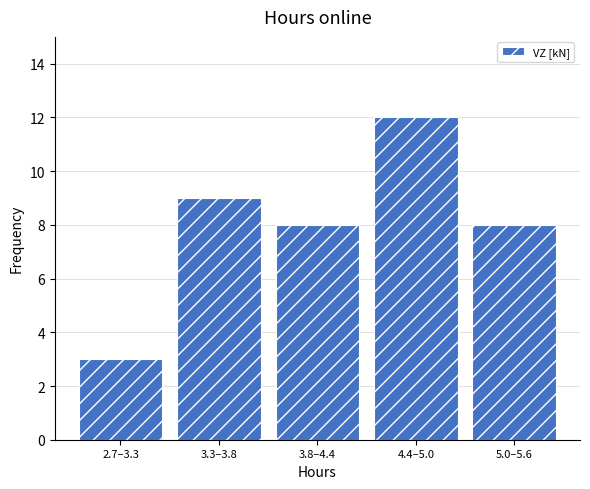

Reading left to right, extract all data points from this chart.

2.7–3.3=3	3.3–3.8=9	3.8–4.4=8	4.4–5.0=12	5.0–5.6=8